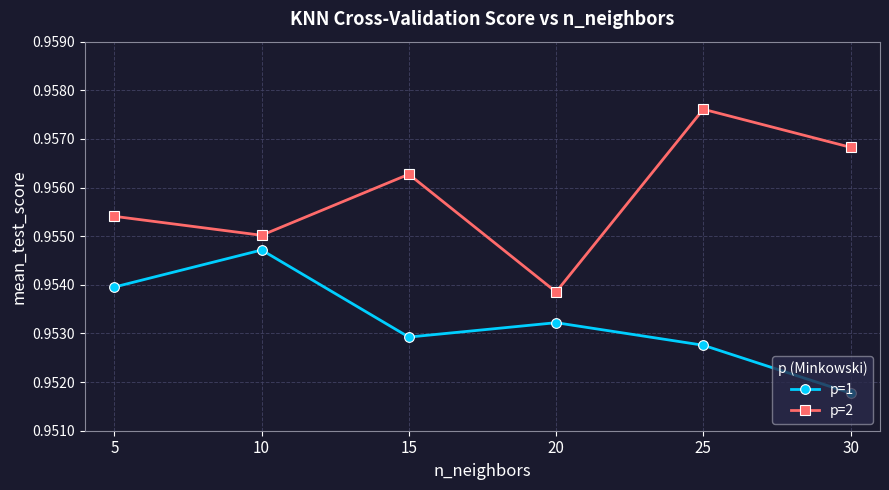

Rank the series at 10 from highest to lowest value.

p=2, p=1